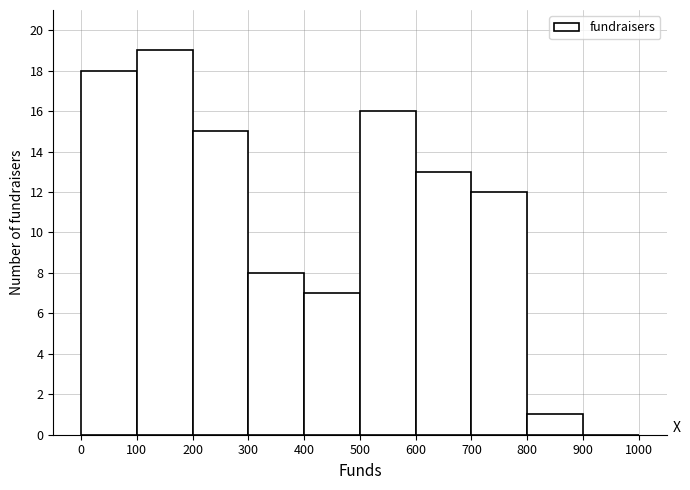

Reading right to left, transcribe all the data shown in this chart.

900=0	800=1	700=12	600=13	500=16	400=7	300=8	200=15	100=19	0=18